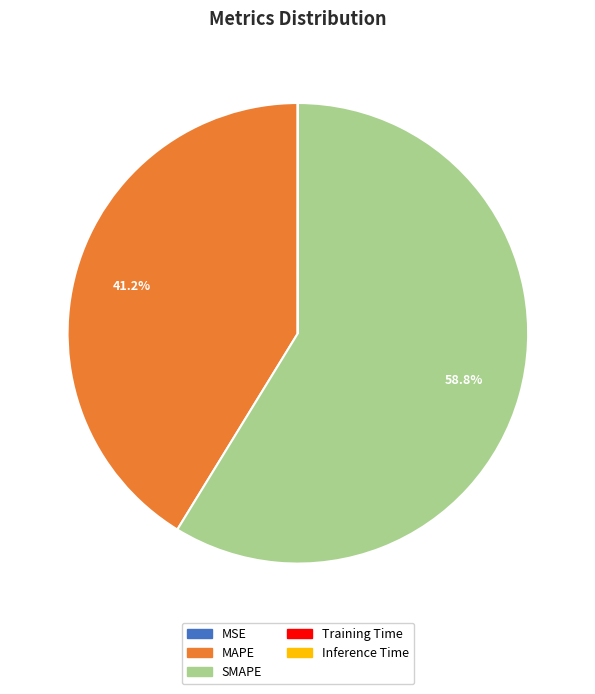

How much of the chart is everything except SMAPE?

41.2%